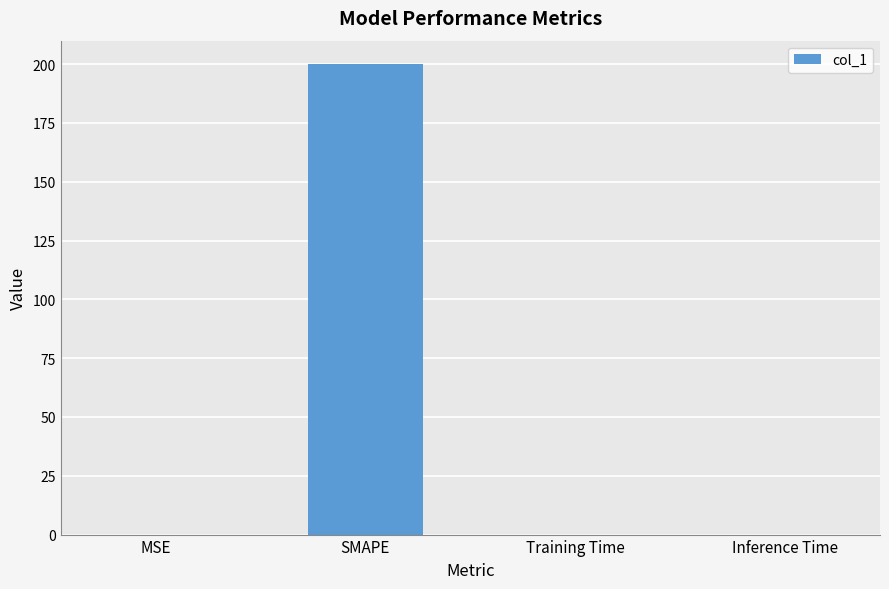

The chart shows a value of 200.0 at SMAPE. True or false?

True